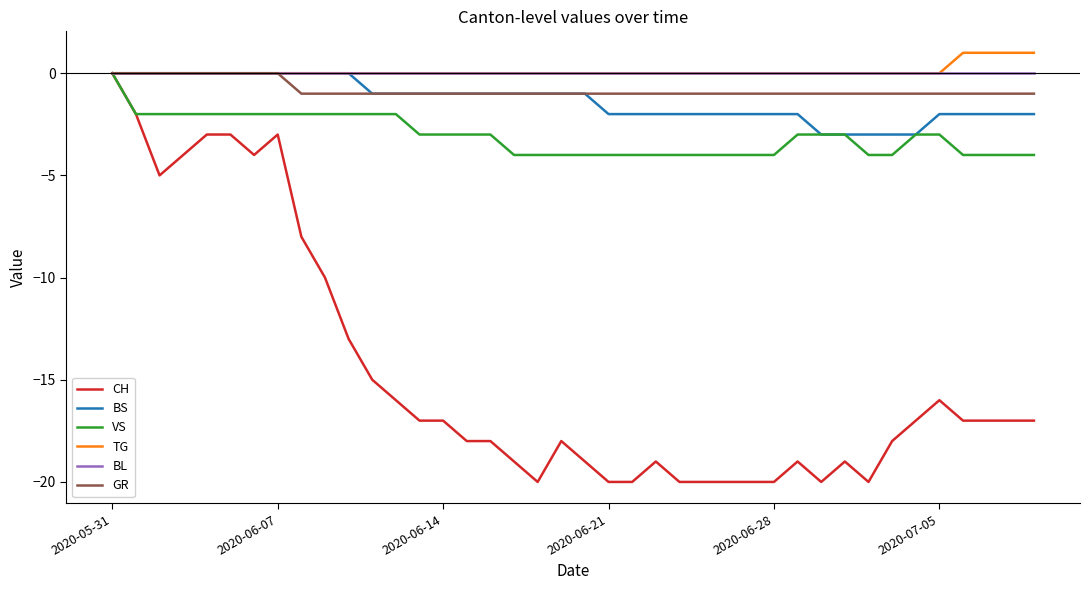

At which category is the sum across all series the highest?

2020-05-31